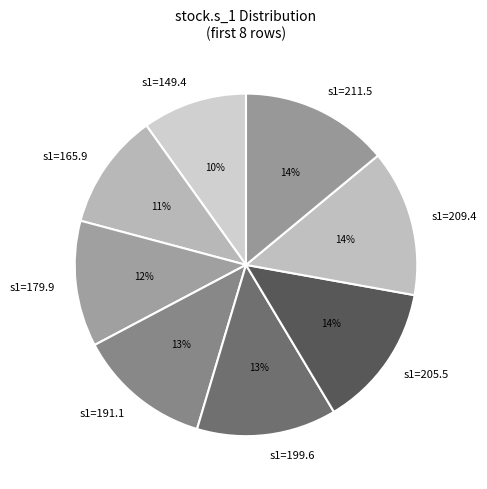

What is the smallest slice in the pie chart?

s1=149.4